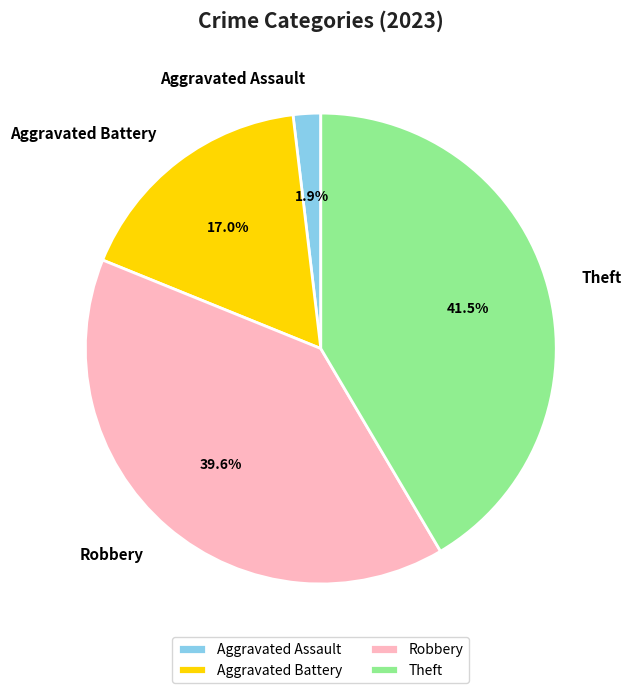

What percentage do Robbery and Aggravated Battery together represent?

56.6%